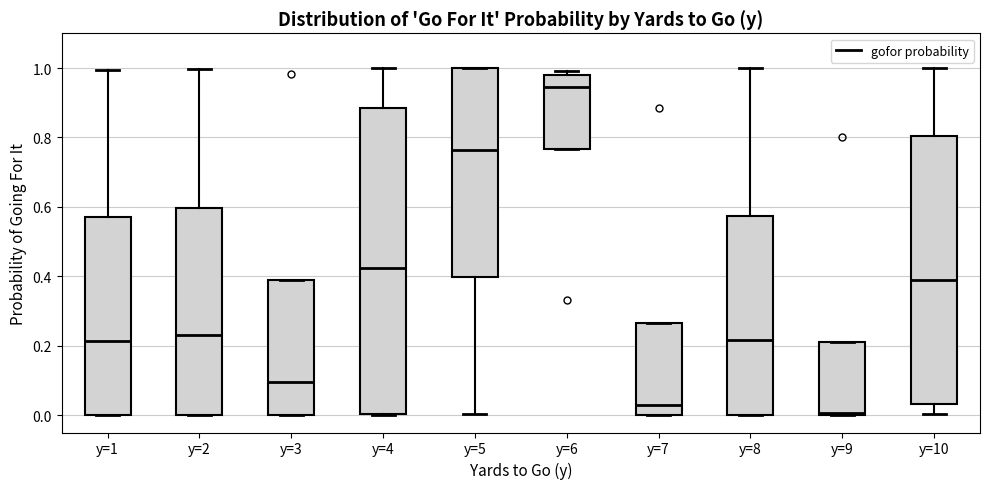

Comparing the boxes themselves (not the whiskers), which one is the tallest?

y=4